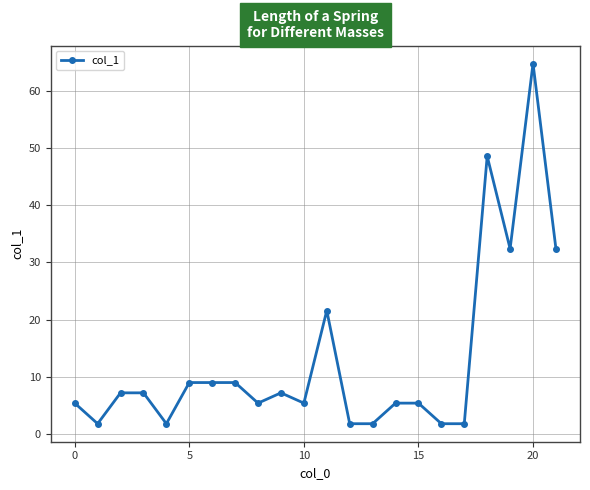

What is the average value?

13.0